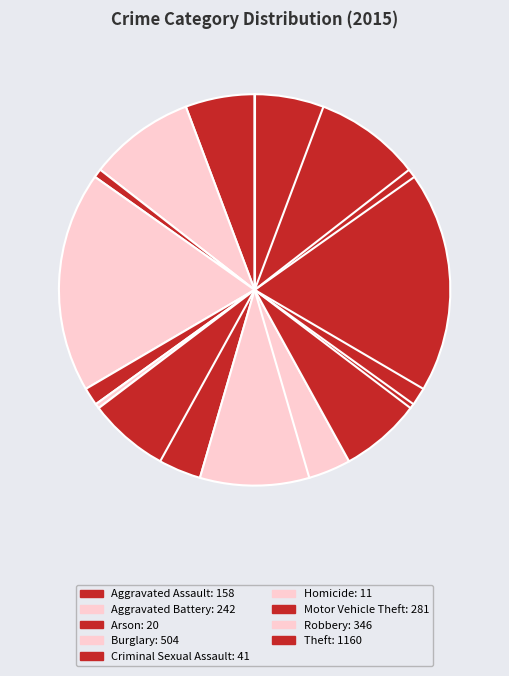

Between Criminal Sexual Assault and Motor Vehicle Theft, which is larger?

Motor Vehicle Theft